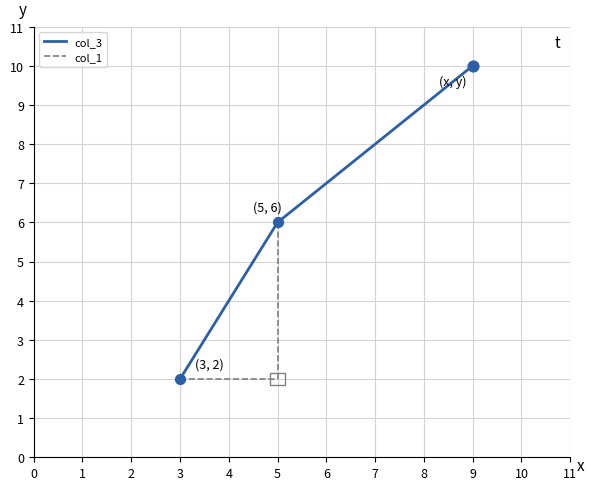

At which category is the sum across all series the highest?

9